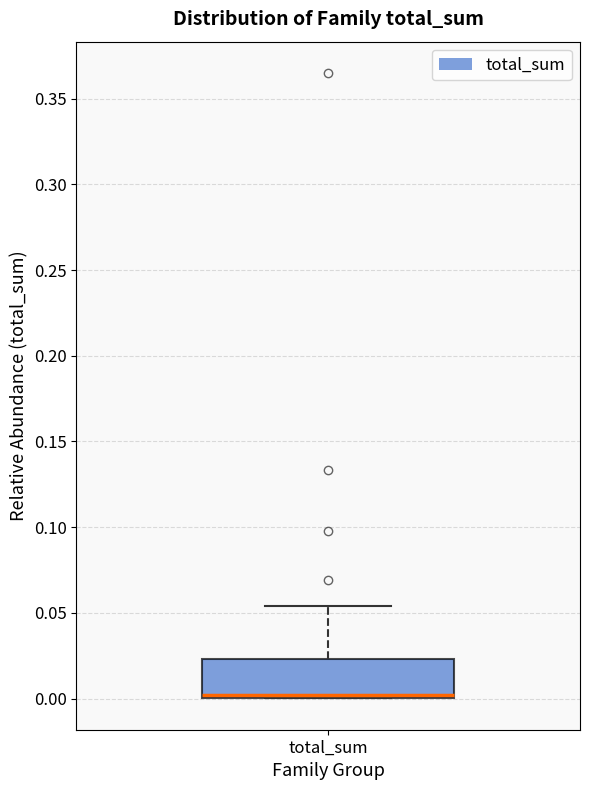

Read this box plot against the y-axis: the position of the median line, the range covered by the box, and the ends of both whiskers. The values are not printed on the chart, so give them approximately, as read against the axis.

median 0.000 (just above the box's lower edge), box 0.000 to 0.025, whiskers 0.000 to 0.055